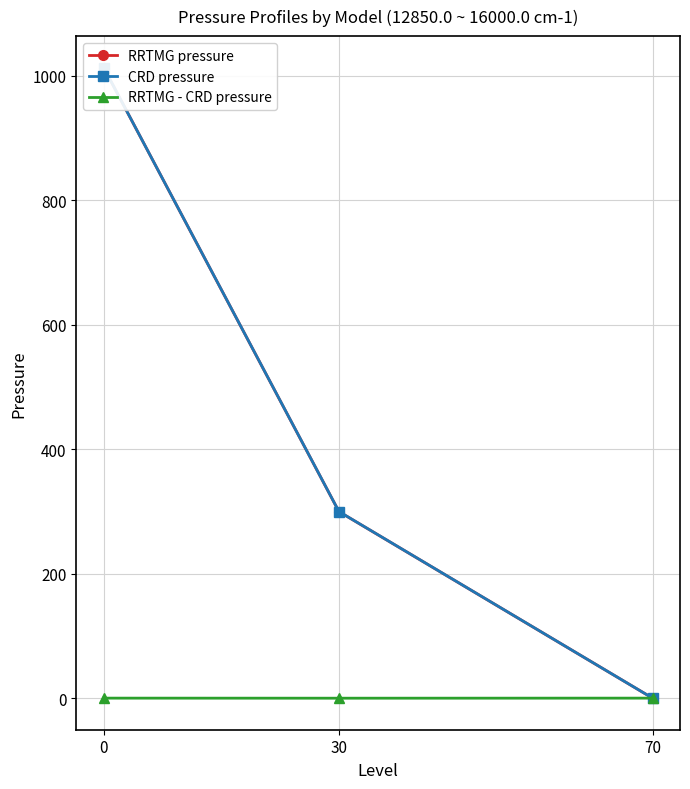

What is the sum of all RRTMG pressure values?

1312.7